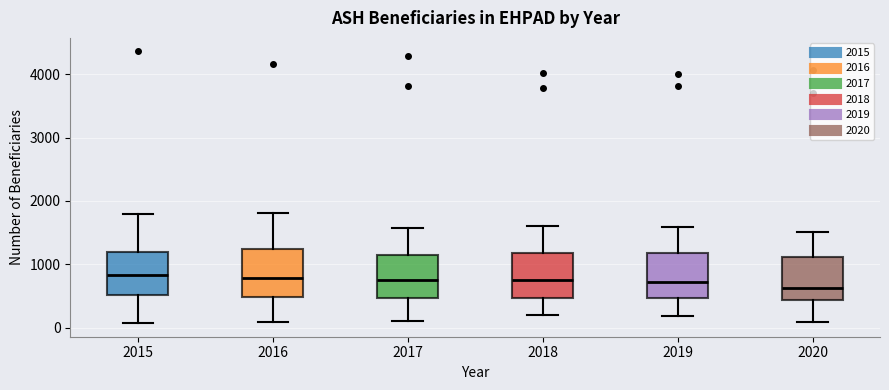

Reading left to right, read every box against the y-axis: the position of its median line, the range the box covers, and the ends of its whiskers. The values are not printed on the chart, so give them approximately, as read against the axis.

2015: median 800, box 500 to 1200, whiskers 100 to 1800
2016: median 800, box 500 to 1200, whiskers 100 to 1800
2017: median 800, box 500 to 1100, whiskers 100 to 1600
2018: median 800, box 500 to 1200, whiskers 200 to 1600
2019: median 700, box 500 to 1200, whiskers 200 to 1600
2020: median 600, box 400 to 1100, whiskers 100 to 1500